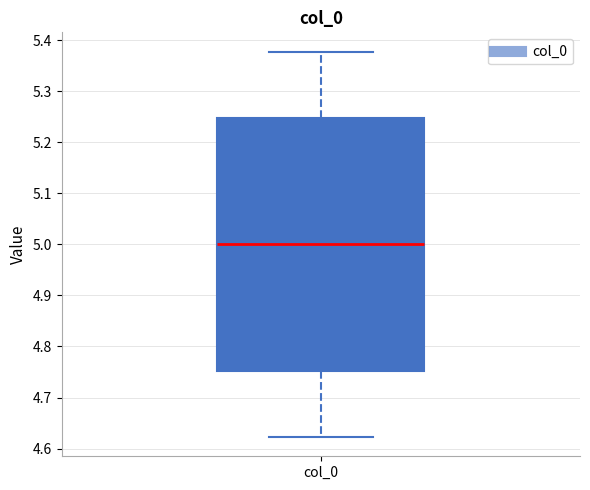

Transcribe this box plot: give where the median line is, the range the box spans, and where the two whiskers end, as read against the y-axis. The values are not printed on the chart, so give them approximately, as read against the axis.

median 5.00, box 4.75 to 5.25, whiskers 4.62 to 5.38